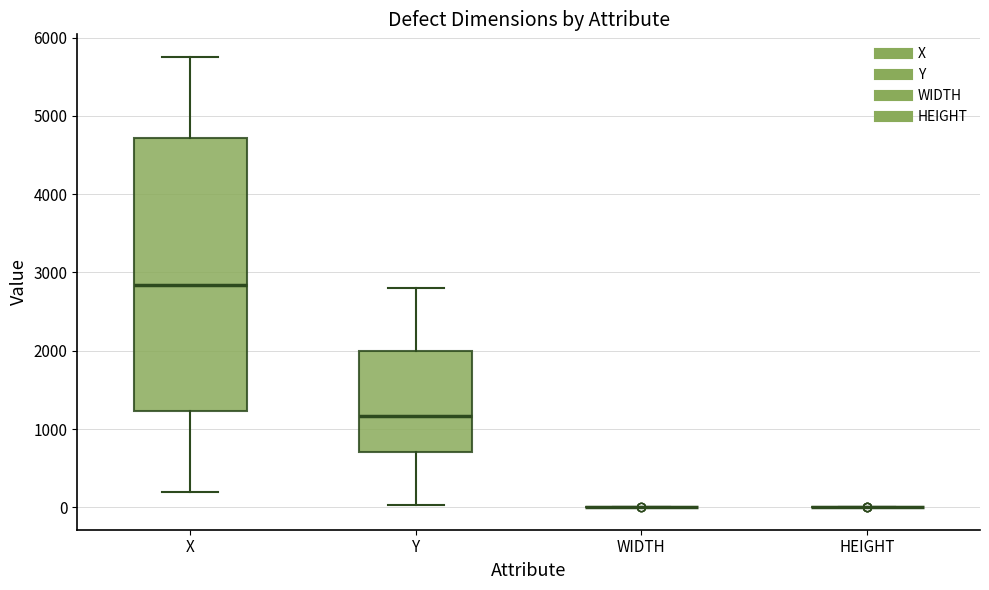

Comparing the boxes themselves (not the whiskers), which one is the tallest?

X